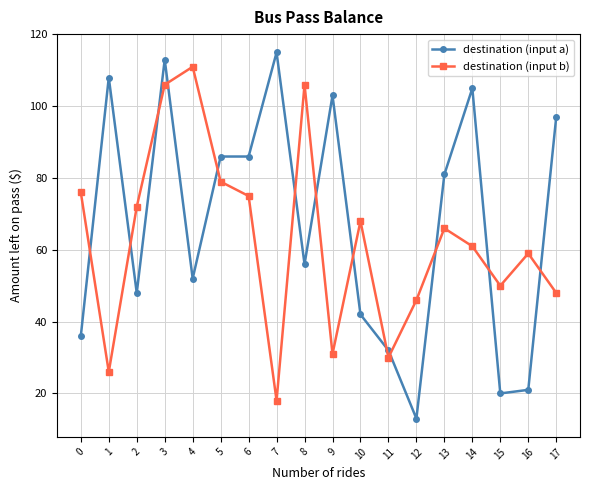

Reading right to left, what are all the values shown in this chart?

destination (input a): 17=97	16=21	15=20	14=105	13=81	12=13	11=32	10=42	9=103	8=56	7=115	6=86	5=86	4=52	3=113	2=48	1=108	0=36
destination (input b): 17=48	16=59	15=50	14=61	13=66	12=46	11=30	10=68	9=31	8=106	7=18	6=75	5=79	4=111	3=106	2=72	1=26	0=76